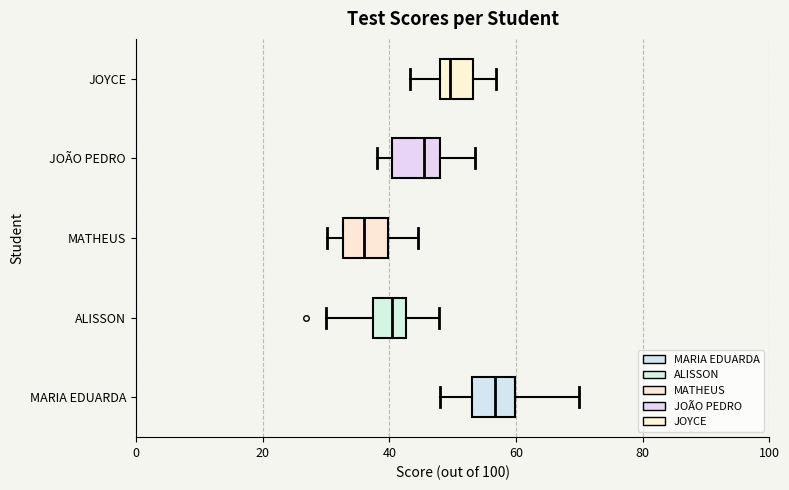

Reading bottom to top, transcribe this box plot: for each box, give where its median line is, the range the box spans, and where its two whiskers end, as read against the x-axis. The values are not printed on the chart, so give them approximately, as read against the axis.

MARIA EDUARDA: median 56, box 52 to 60, whiskers 48 to 70
ALISSON: median 40, box 38 to 42, whiskers 30 to 48
MATHEUS: median 36, box 32 to 40, whiskers 30 to 44
JOÃO PEDRO: median 46, box 40 to 48, whiskers 38 to 54
JOYCE: median 50, box 48 to 54, whiskers 44 to 56